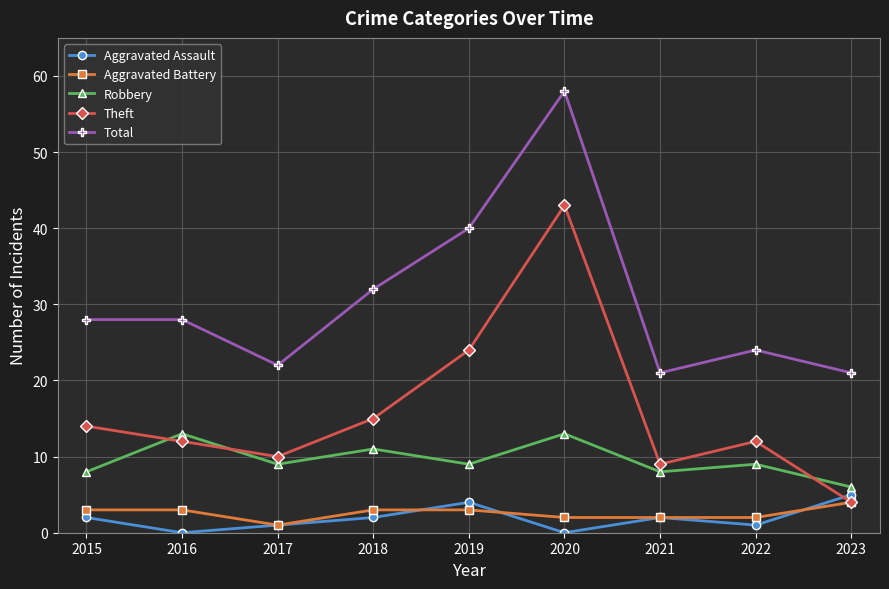

Read the Robbery value at 2023.

6